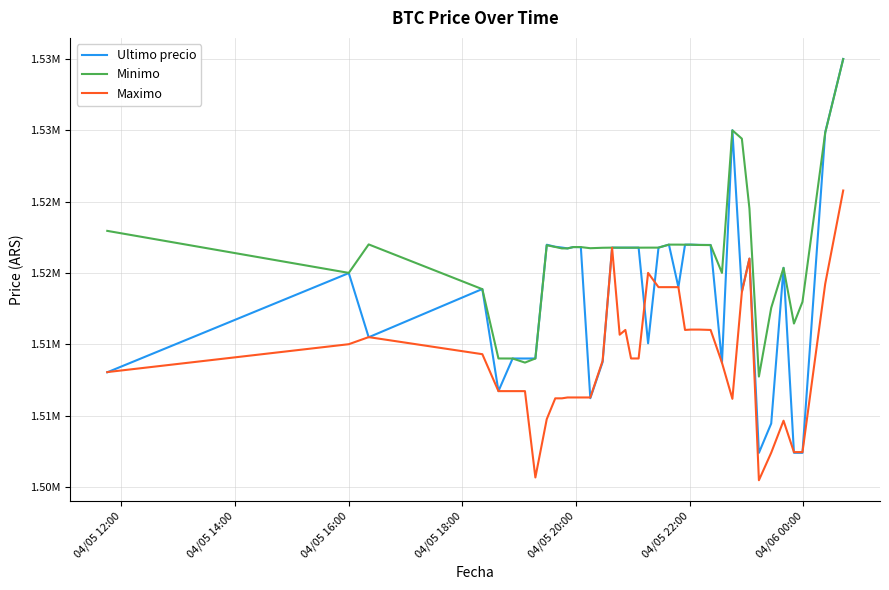

What are all the series names shown in the legend?

Ultimo precio, Minimo, Maximo